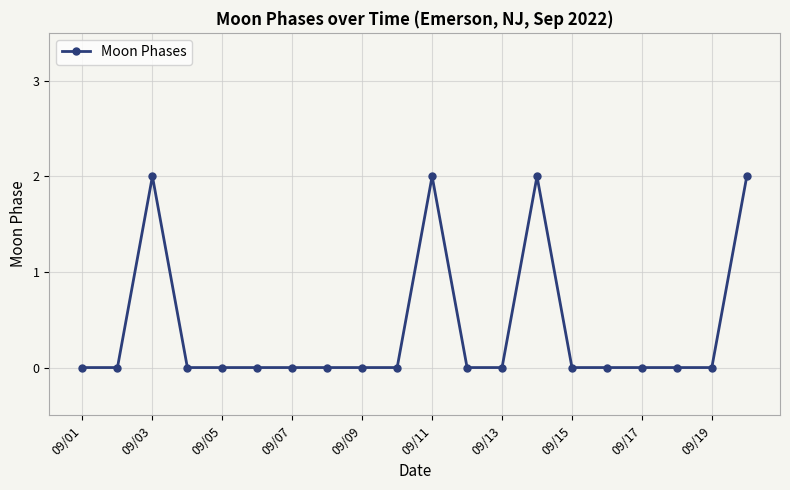

True or false: the data has more than 2 interior local peaks.

True